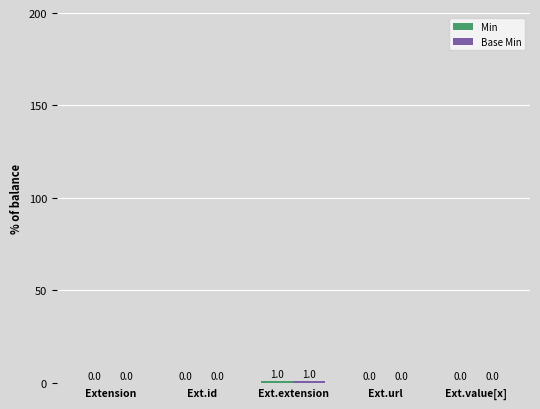

Count the number of categories in the chart.

5